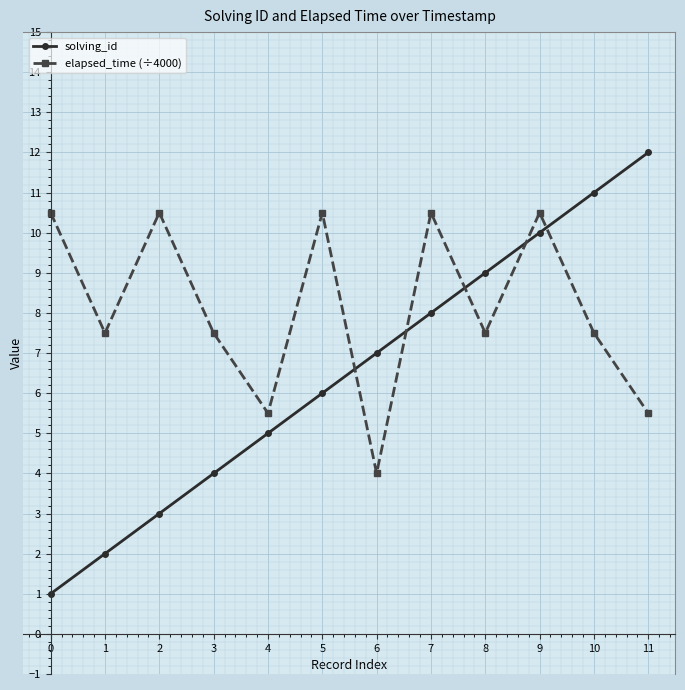

What is the value of the elapsed_time (÷4000) point at the 7th from the left?

4.0